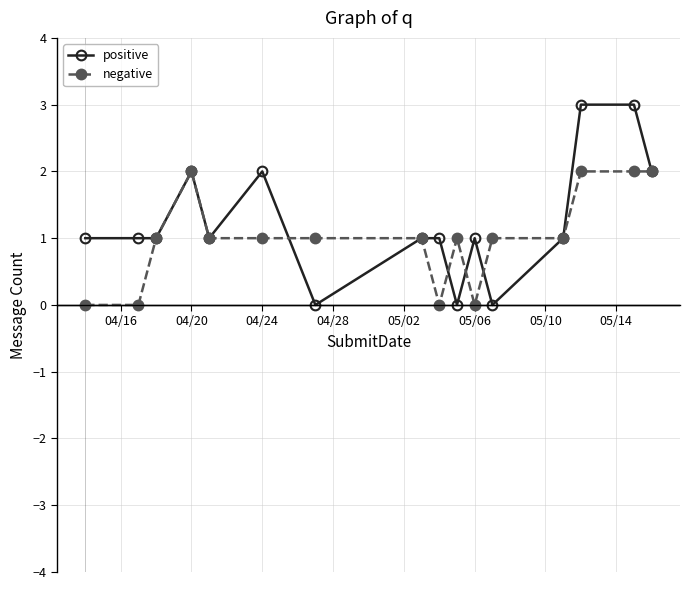

How many series are shown in this chart?

2